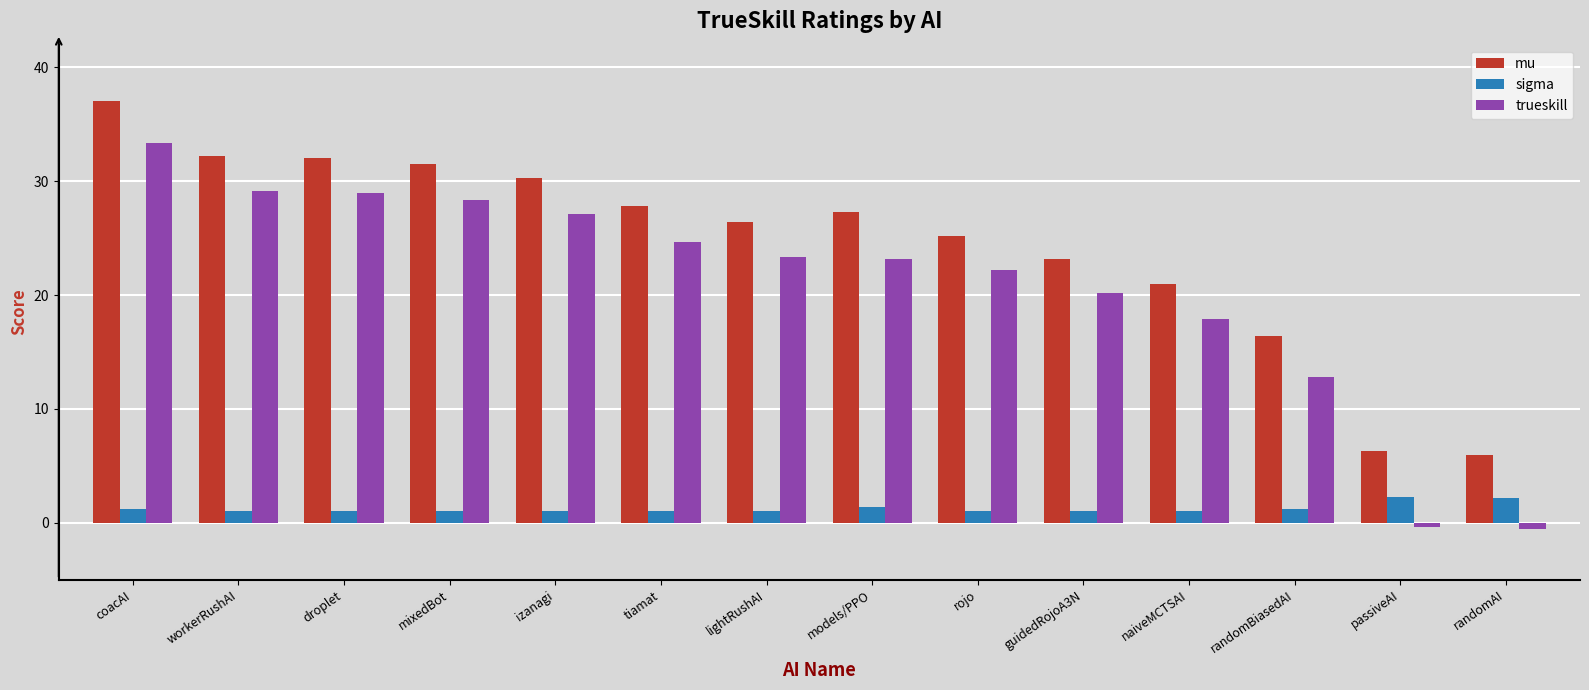

True or false: mu has a value of 66.6 at coacAI.

False